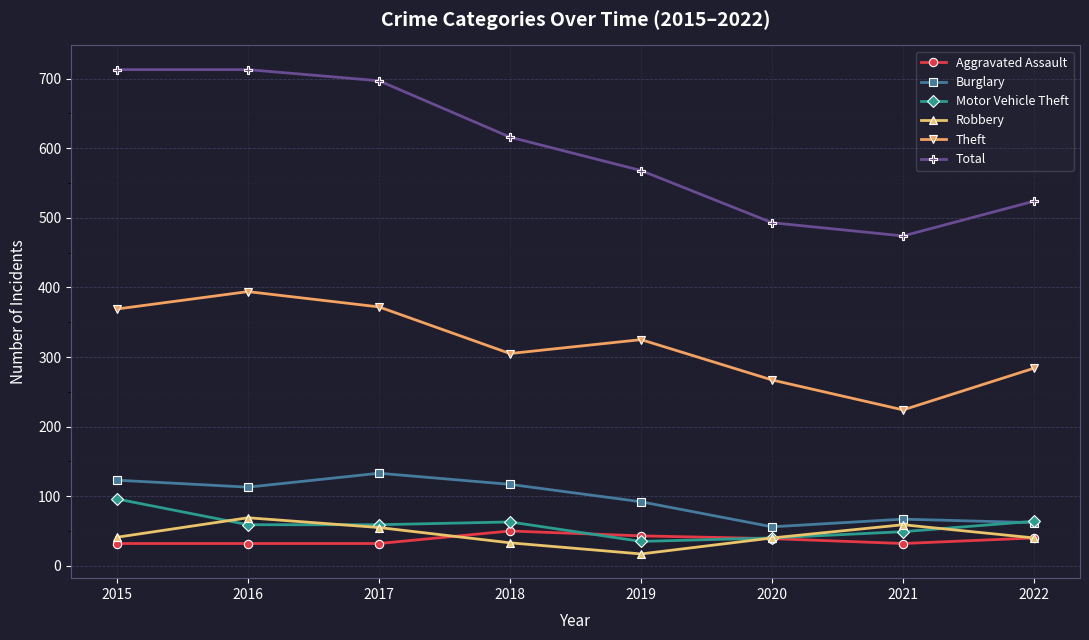

Rank the series by their maximum value, from lowest to highest.

Aggravated Assault, Robbery, Motor Vehicle Theft, Burglary, Theft, Total